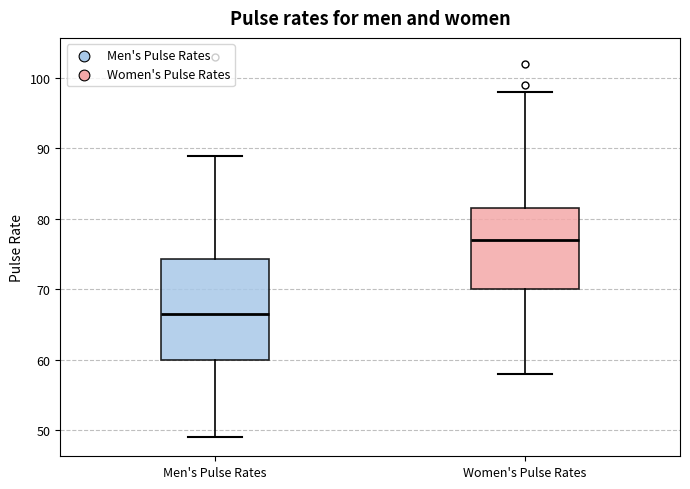

Where is the lower edge of the box for Women's Pulse Rates on the y-axis? The values are not printed on the chart, so give them approximately, as read against the axis.

70